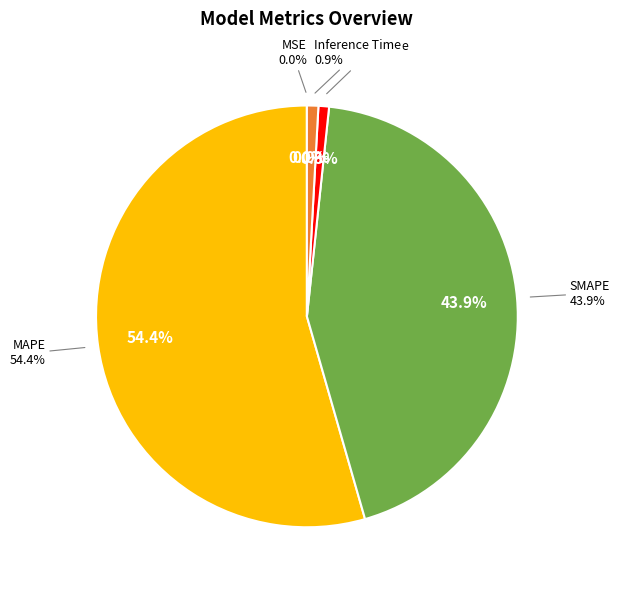

To the nearest percent, what is the difference between the MSE and Training Time slice percentages?

1%